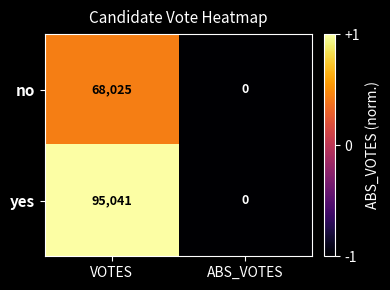

True or false: no has a value of 119290 at VOTES.

False